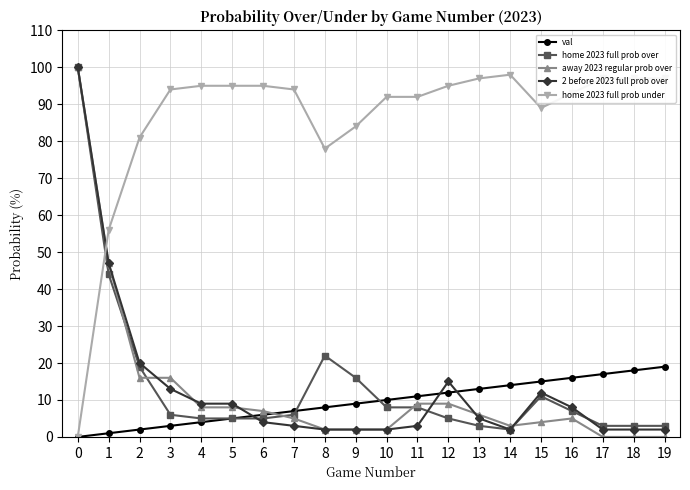

Reading left to right, what are all the values shown in this chart?

val: 0	1	2	3	4	5	6	7	8	9	10	11	12	13	14	15	16	17	18	19
home 2023 full prob over: 100	44	19	6	5	5	5	6	22	16	8	8	5	3	2	11	7	3	3	3
away 2023 regular prob over: 100	47	16	16	8	8	7	5	2	2	2	9	9	6	3	4	5	0	0	0
2 before 2023 full prob over: 100	47	20	13	9	9	4	3	2	2	2	3	15	5	2	12	8	2	2	2
home 2023 full prob under: 0	56	81	94	95	95	95	94	78	84	92	92	95	97	98	89	93	97	97	97